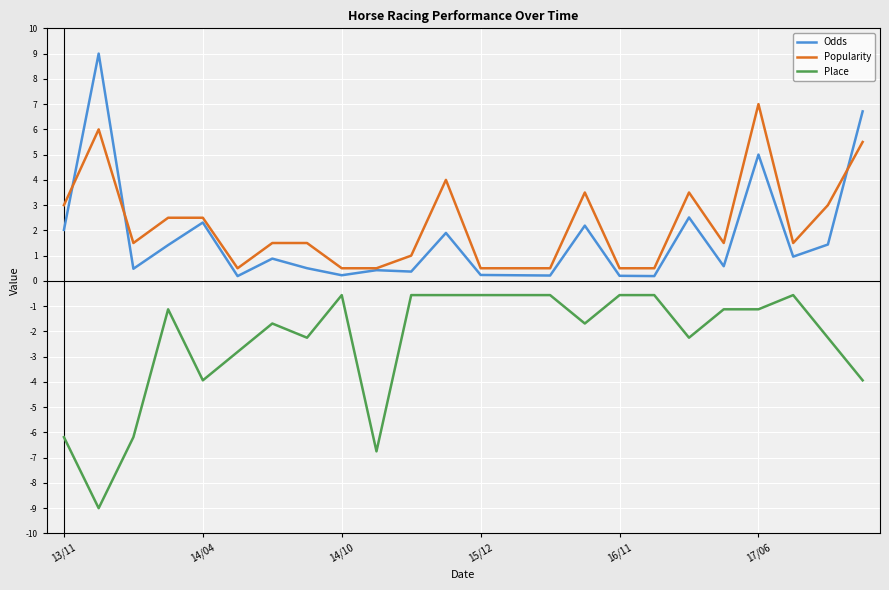

What is the highest value of the Place series?

-0.6